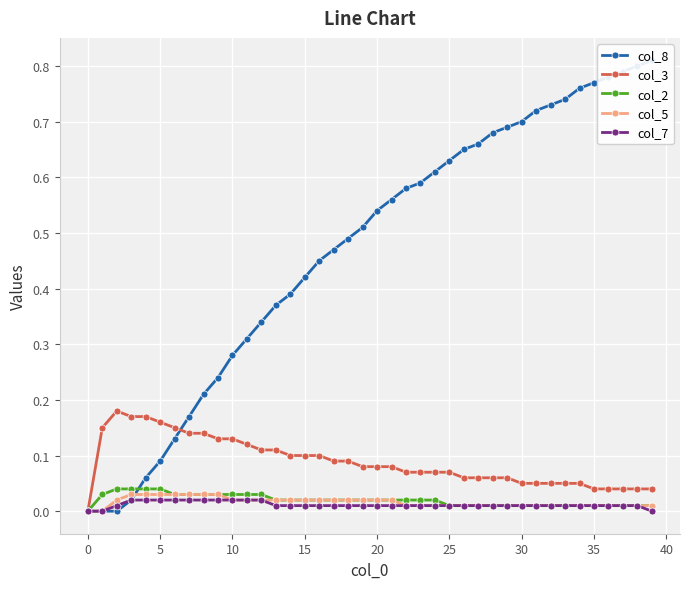

What is the difference between the highest and lowest values at 19?

0.5